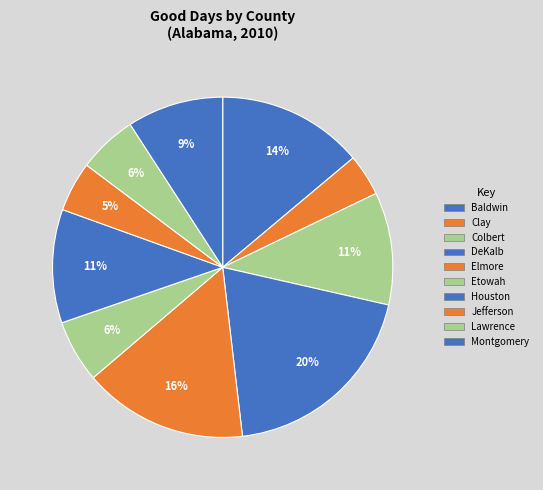

What is the smallest slice in the pie chart?

Clay